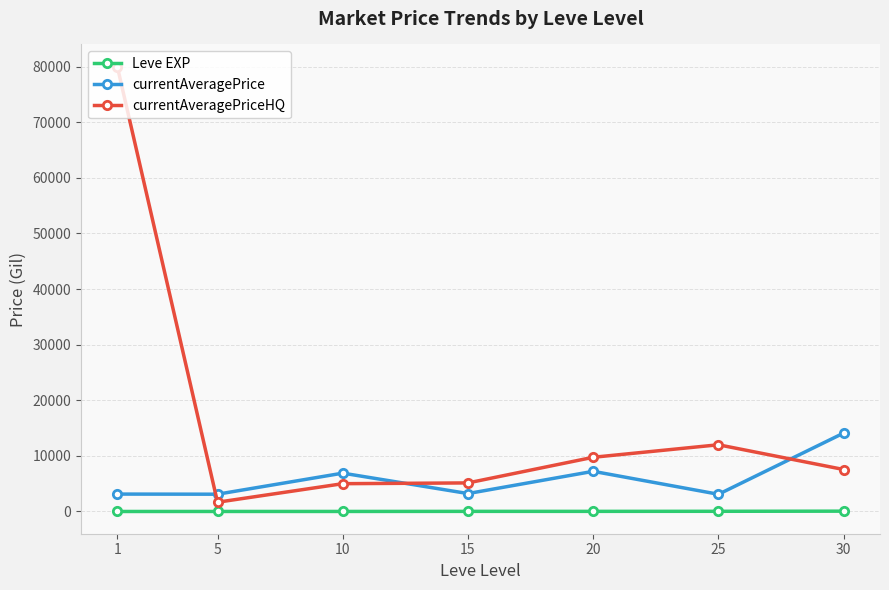

The value of currentAveragePriceHQ at 10 is 5001.0. True or false?

True